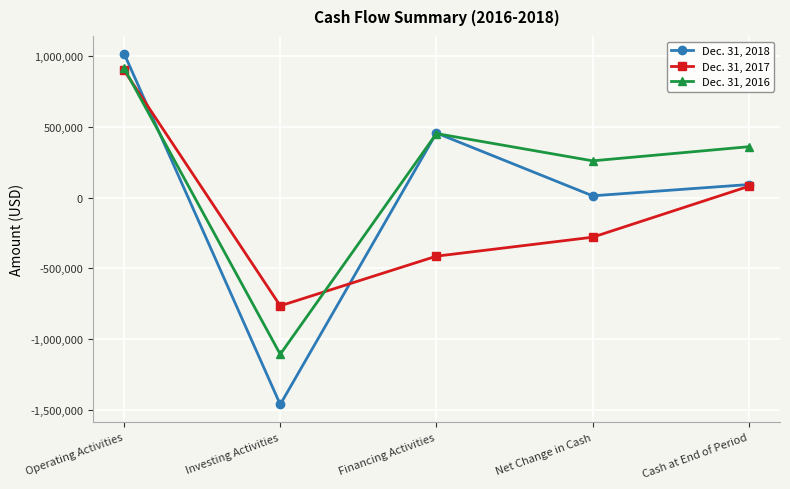

At which category is the sum across all series the highest?

Operating Activities